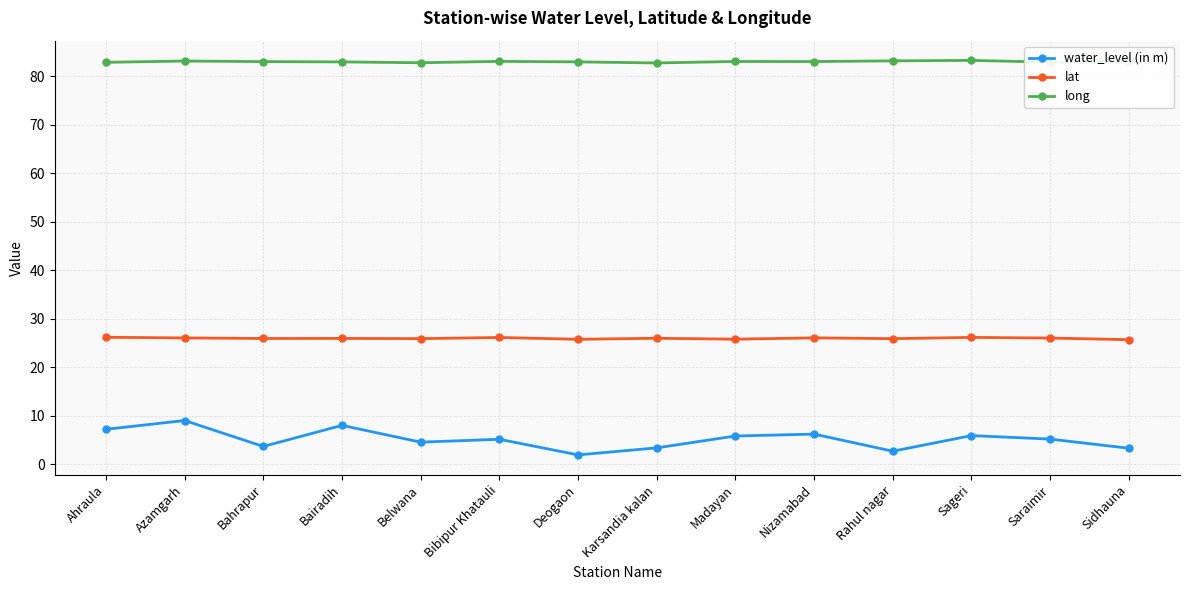

Which series has the largest range (max minus min)?

water_level (in m)